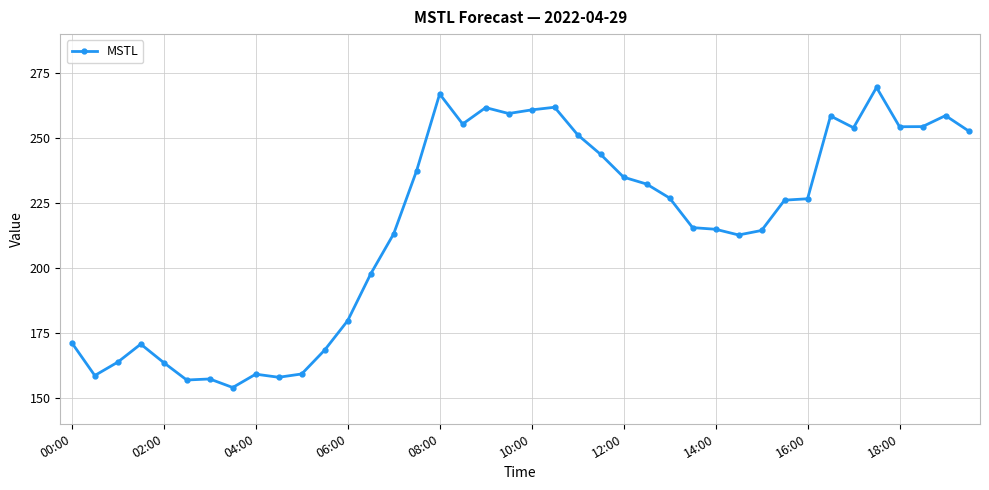

True or false: the data has more than 1 interior local peaks.

True